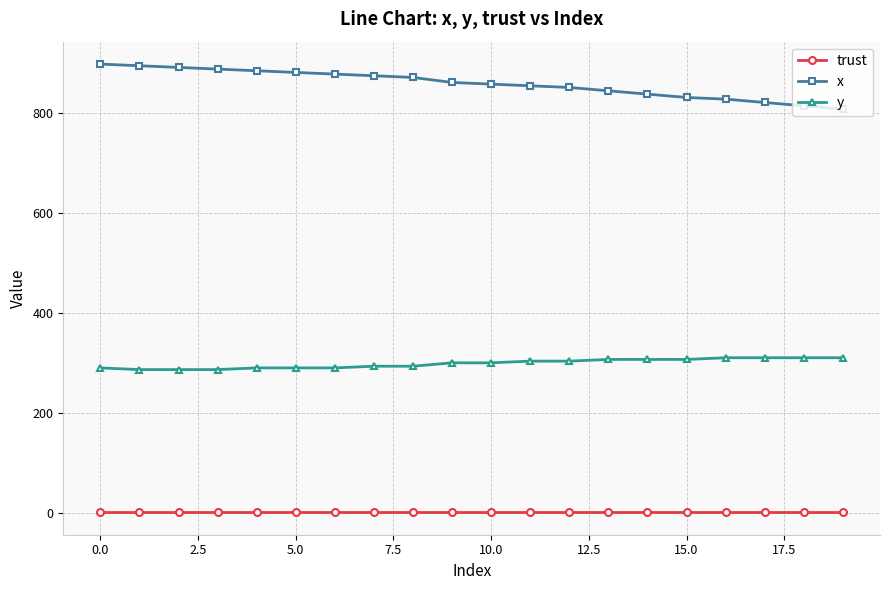

What is the highest value of the x series?

896.7